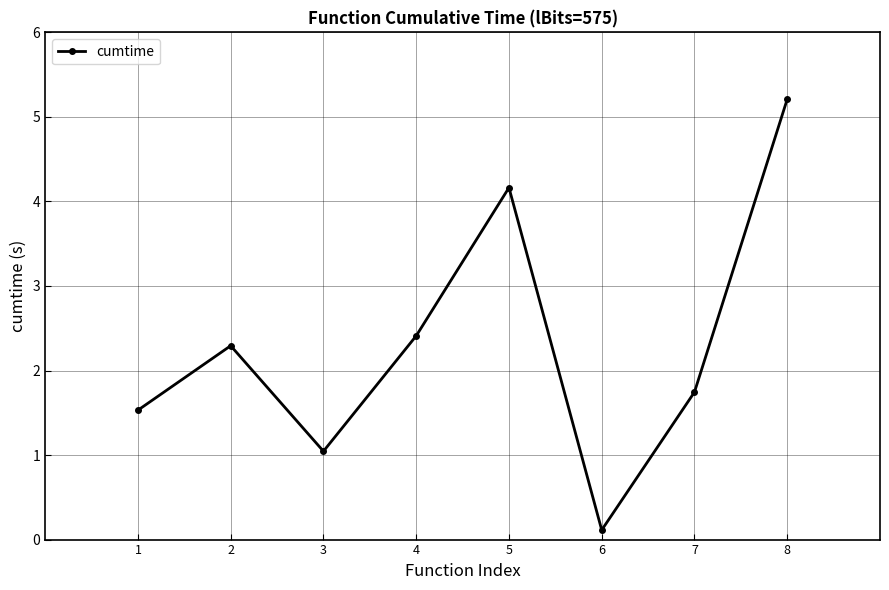

What is the sum of all values?

18.5